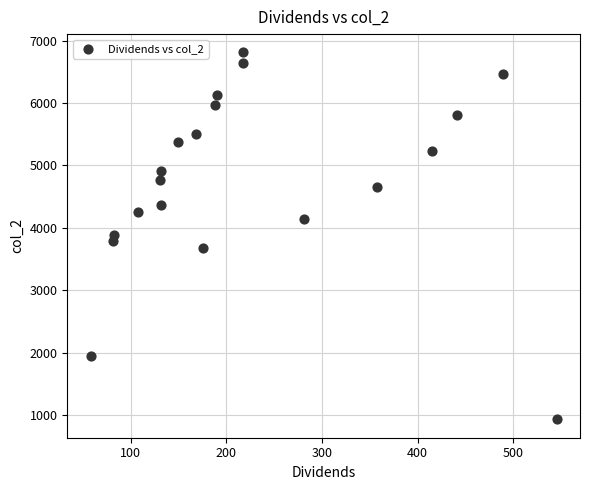

What is the range of X values (max minus min)?

487.5